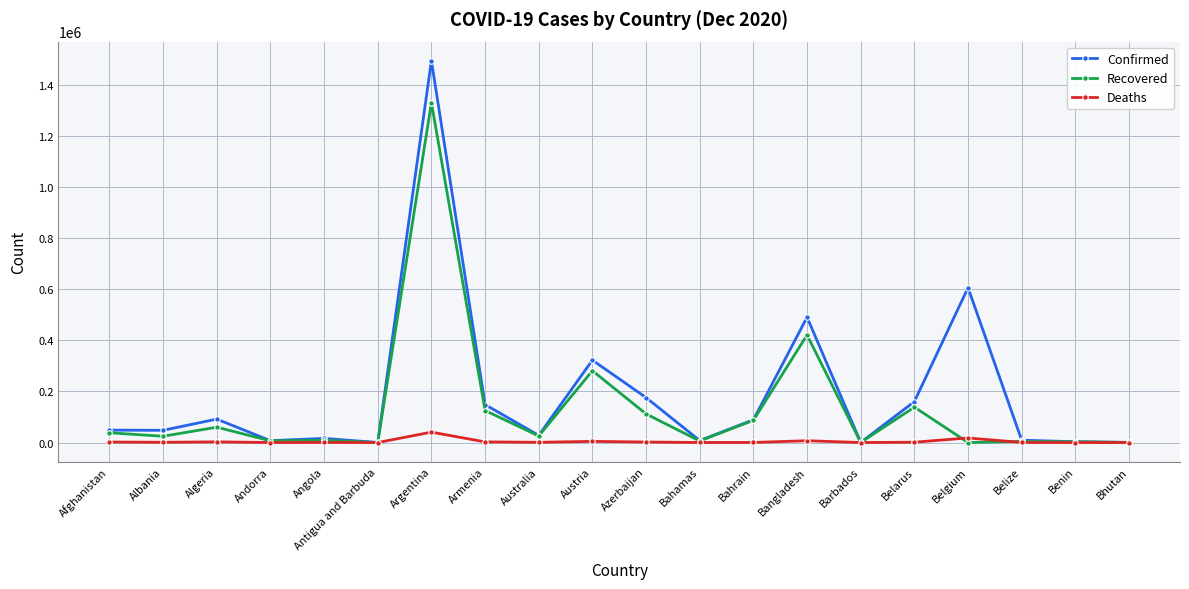

True or false: Confirmed has more than 0 interior local peaks.

True